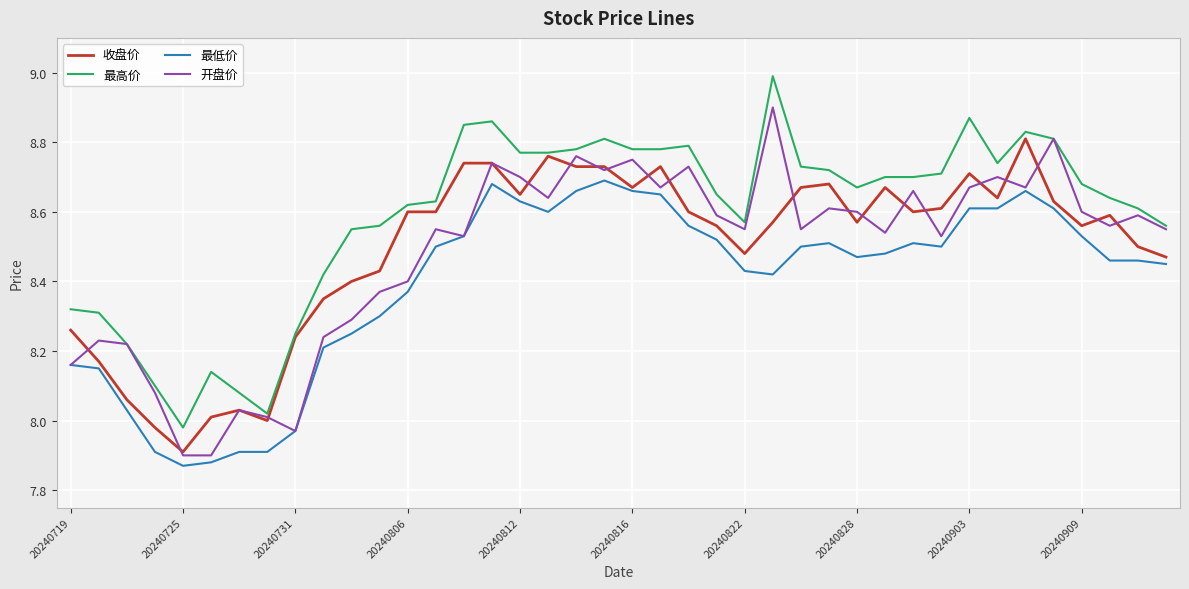

Which series has the largest total across all categories?

最高价